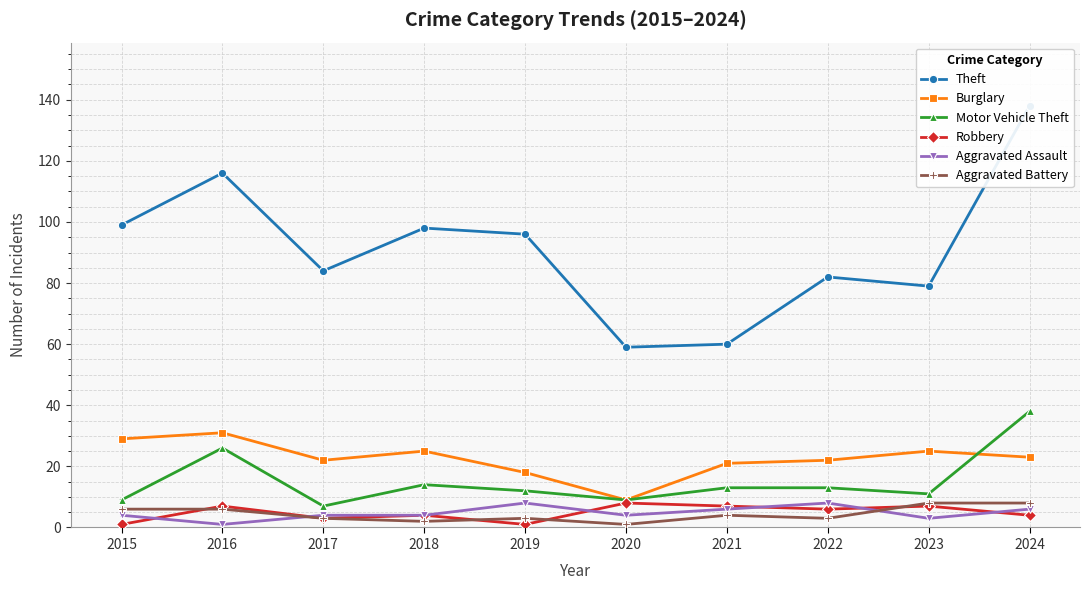

At which label does Burglary reach its peak?

2016